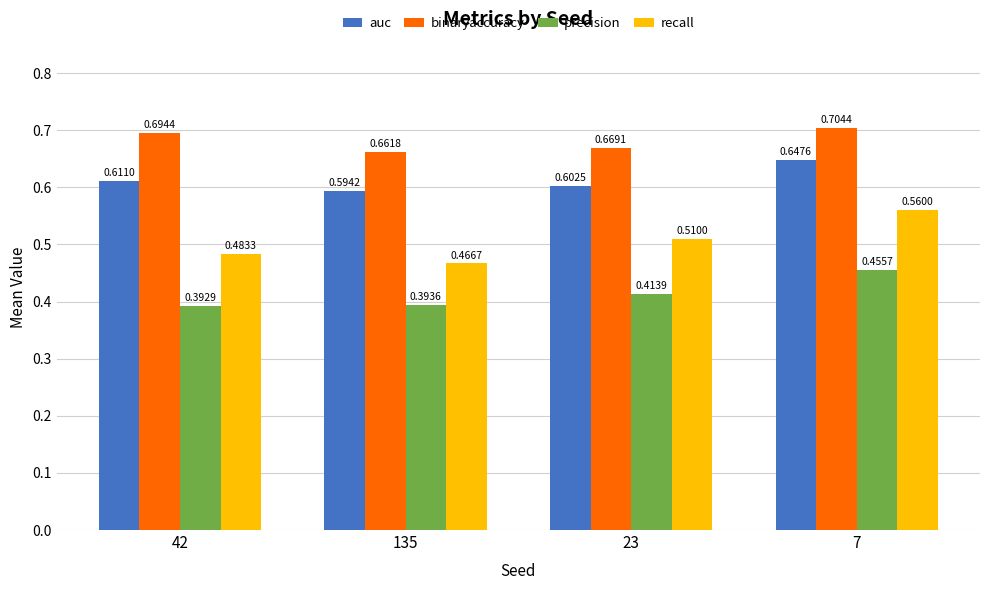

Are the bars horizontal?

No